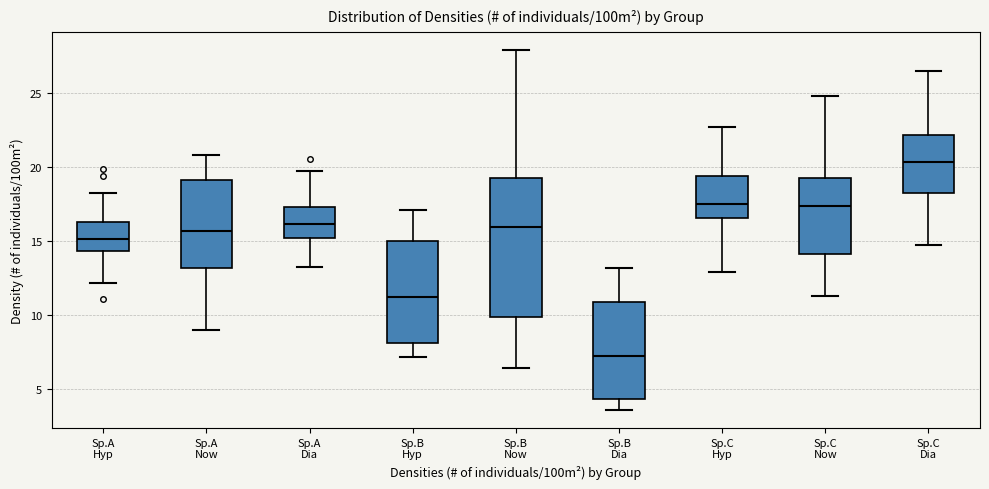

Reading left to right, transcribe this box plot: for each box, give where its median line is, the range the box spans, and where its two whiskers end, as read against the y-axis. The values are not printed on the chart, so give them approximately, as read against the axis.

Sp.A Hyp: median 15.0, box 14.5 to 16.5, whiskers 12.0 to 18.0
Sp.A Now: median 15.5, box 13.0 to 19.0, whiskers 9.0 to 21.0
Sp.A Dia: median 16.0, box 15.0 to 17.5, whiskers 13.0 to 19.5
Sp.B Hyp: median 11.0, box 8.0 to 15.0, whiskers 7.0 to 17.0
Sp.B Now: median 16.0, box 10.0 to 19.5, whiskers 6.5 to 28.0
Sp.B Dia: median 7.0, box 4.5 to 11.0, whiskers 3.5 to 13.0
Sp.C Hyp: median 17.5, box 16.5 to 19.5, whiskers 13.0 to 22.5
Sp.C Now: median 17.5, box 14.0 to 19.0, whiskers 11.0 to 25.0
Sp.C Dia: median 20.5, box 18.0 to 22.0, whiskers 14.5 to 26.5